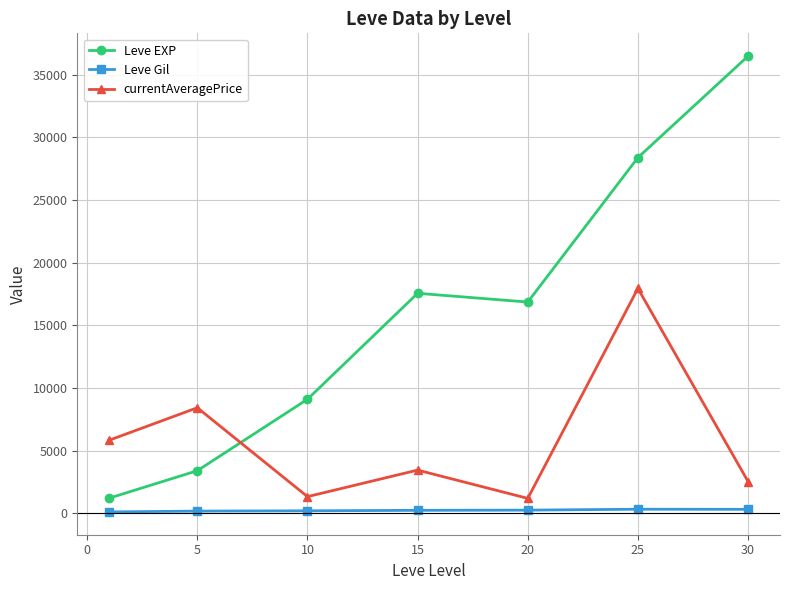

What is the difference between the second highest and second lowest values in the Leve EXP series?

24988.3